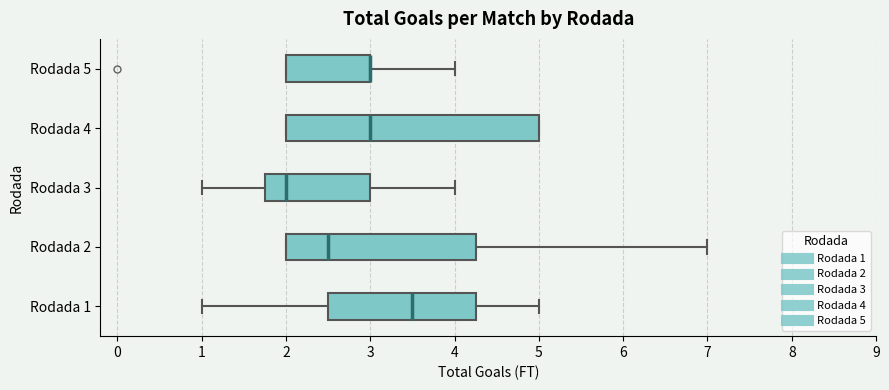

Where is the right edge of the box for Rodada 3 on the x-axis? The values are not printed on the chart, so give them approximately, as read against the axis.

3.0